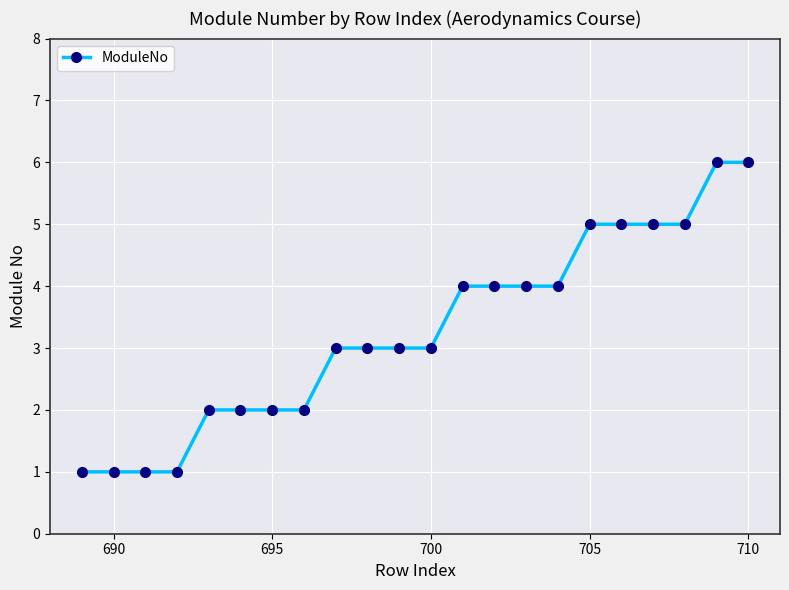

How many data points does each series have?

22